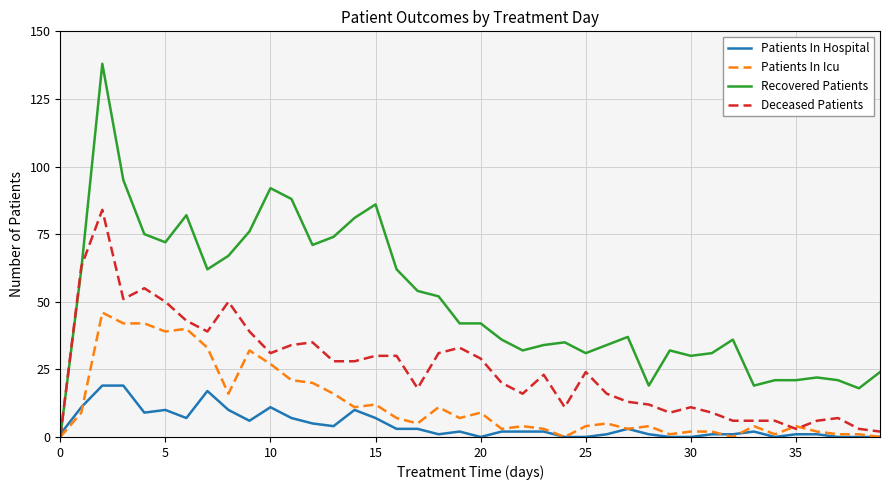

How many intersections are there between Patients In Hospital and Recovered Patients?

1